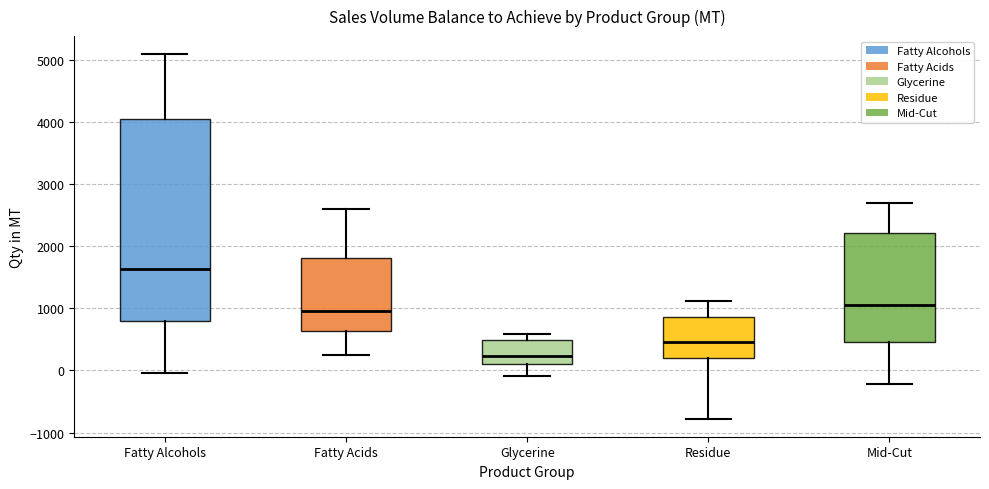

Which box has the lowest median line?

Glycerine